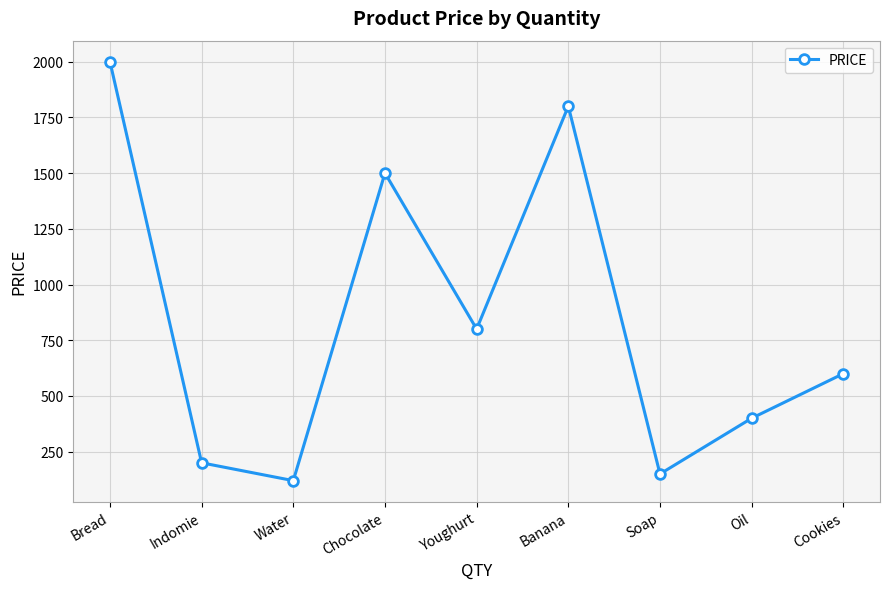

Which label corresponds to the largest value in the chart?

Bread